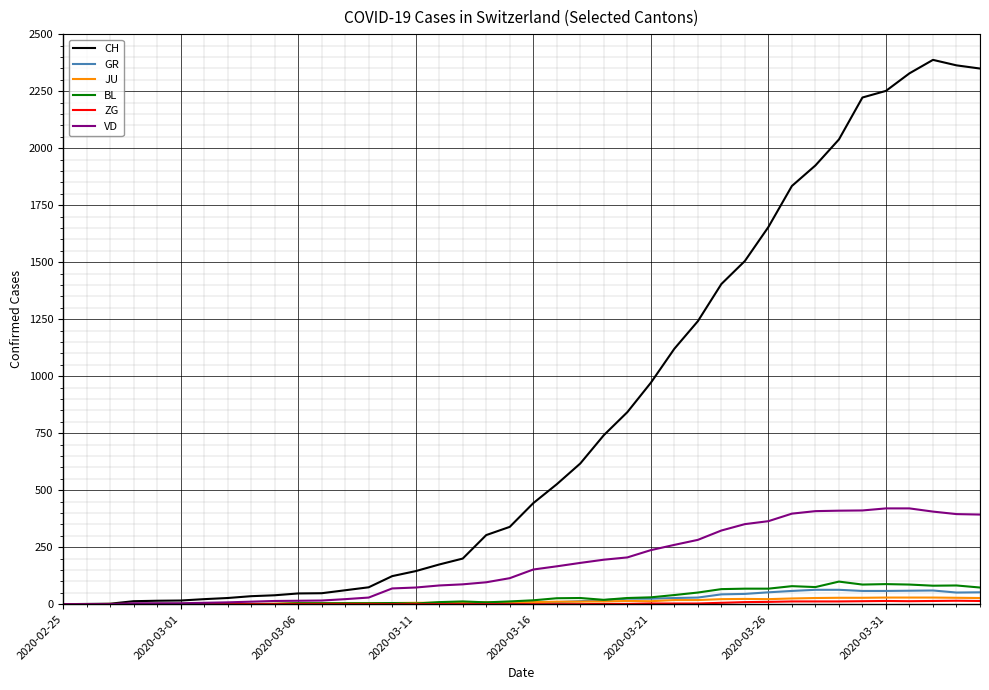

Which series has the largest range (max minus min)?

CH